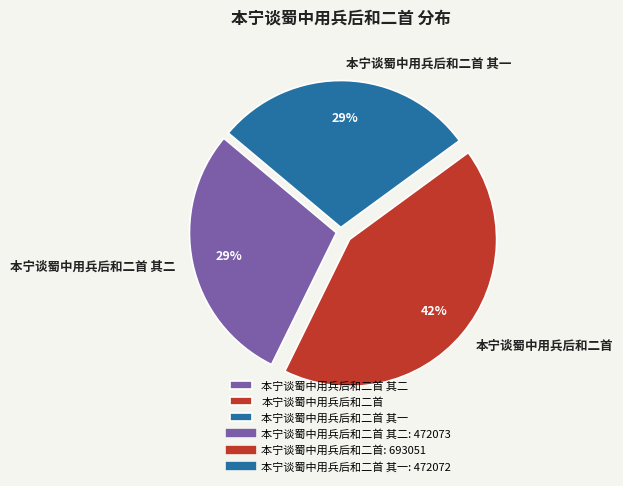

Do 本宁谈蜀中用兵后和二首 其二 and 本宁谈蜀中用兵后和二首 together represent more than half of the pie?

Yes